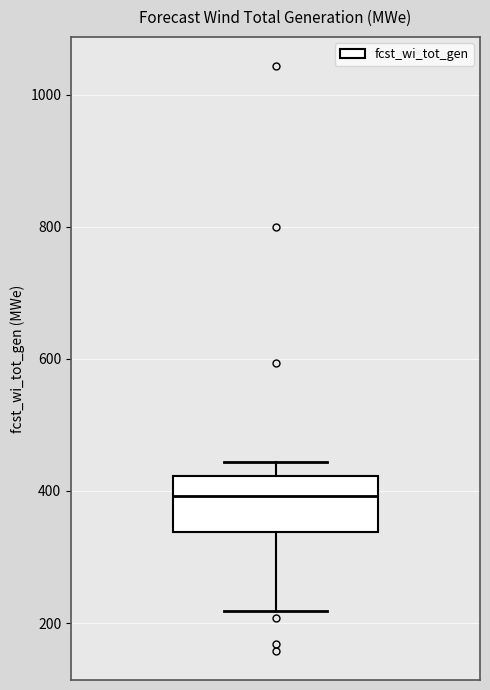

Read this box plot against the y-axis: the position of the median line, the range covered by the box, and the ends of both whiskers. The values are not printed on the chart, so give them approximately, as read against the axis.

median 400, box 340 to 420, whiskers 220 to 440